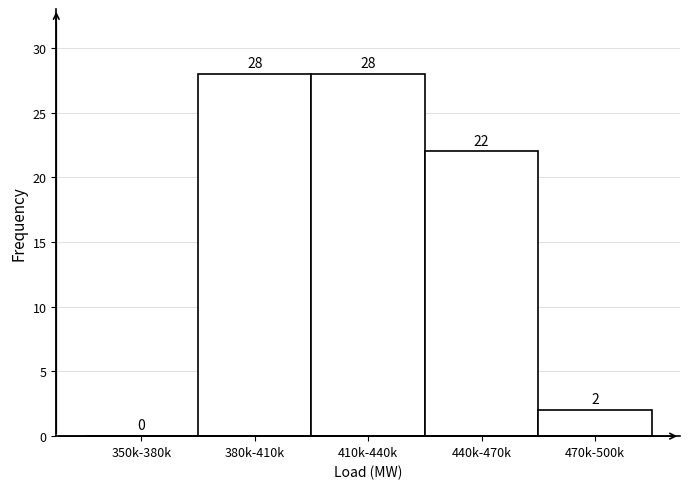

Reading left to right, transcribe all the data shown in this chart.

350k-380k=0	380k-410k=28	410k-440k=28	440k-470k=22	470k-500k=2